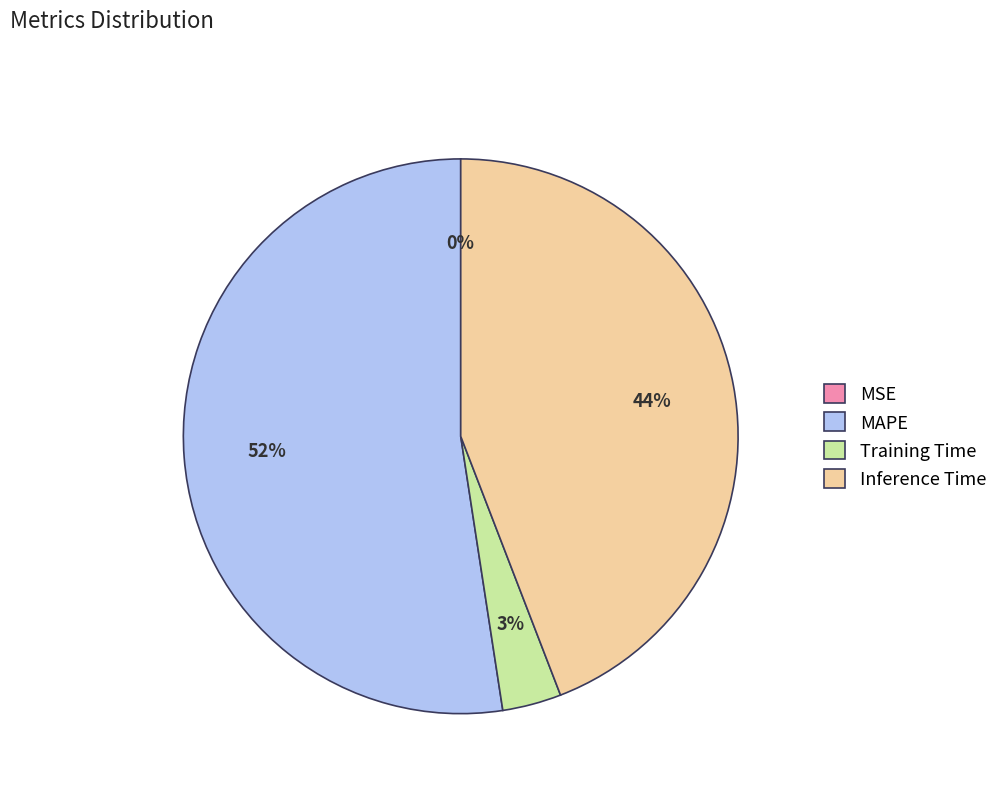

Which has a higher value, MAPE or Training Time?

MAPE